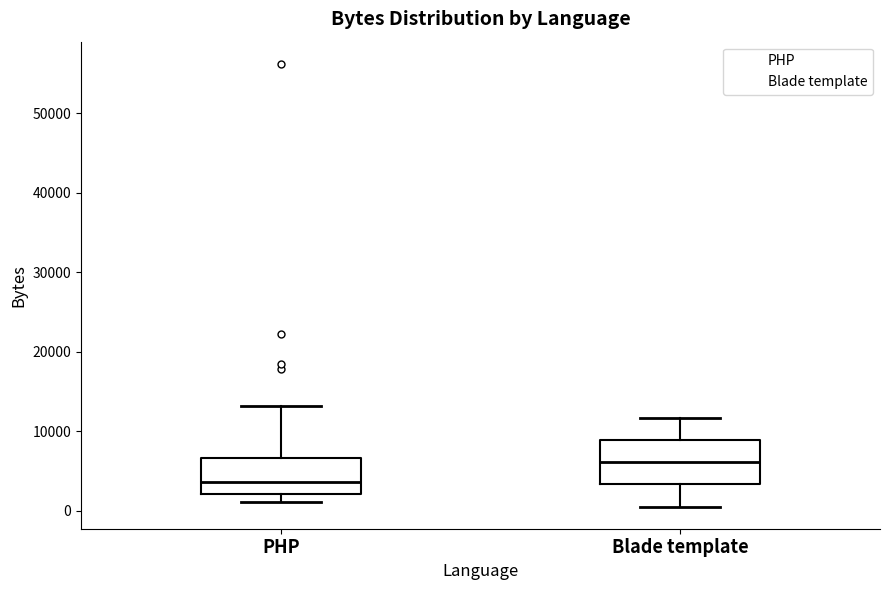

Comparing the boxes themselves (not the whiskers), which one is the tallest?

Blade template